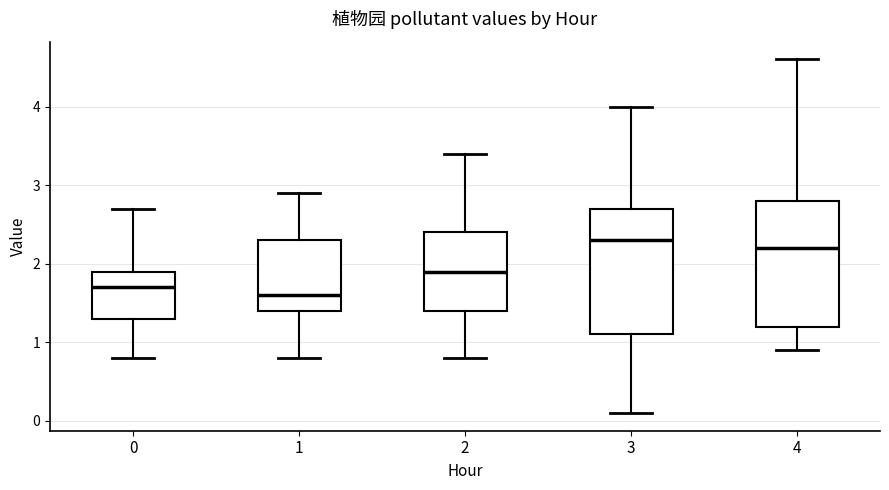

Reading left to right, transcribe this box plot: for each box, give where its median line is, the range the box spans, and where its two whiskers end, as read against the y-axis. The values are not printed on the chart, so give them approximately, as read against the axis.

0: median 1.7, box 1.3 to 1.9, whiskers 0.8 to 2.7
1: median 1.6, box 1.4 to 2.3, whiskers 0.8 to 2.9
2: median 1.9, box 1.4 to 2.4, whiskers 0.8 to 3.4
3: median 2.3, box 1.1 to 2.7, whiskers 0.1 to 4.0
4: median 2.2, box 1.2 to 2.8, whiskers 0.9 to 4.6